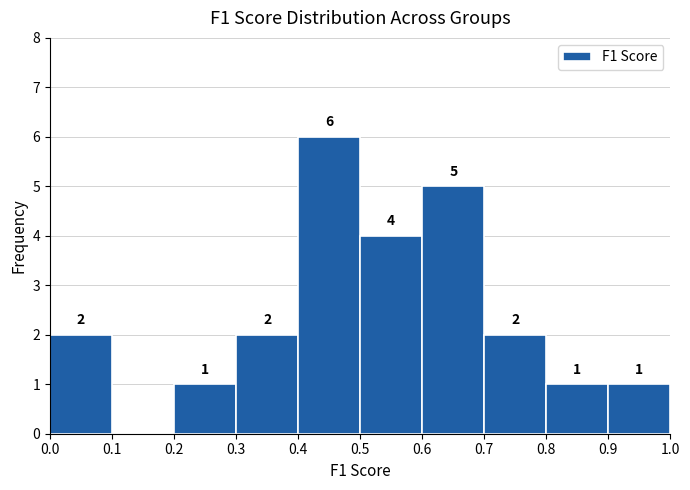

Over which range of the x-axis is the bar tallest?

0.4 to 0.5